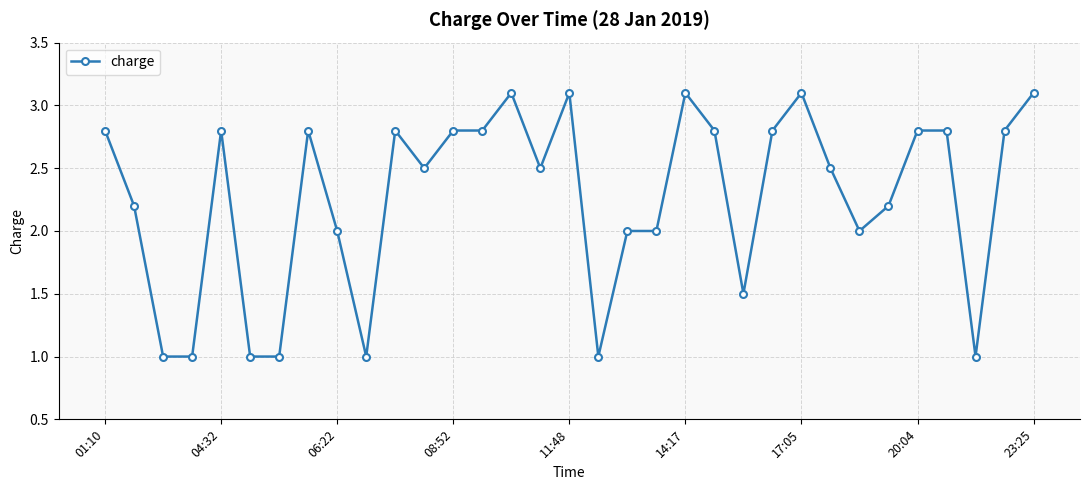

True or false: there are more than 1 points higher than both neighbors.

True